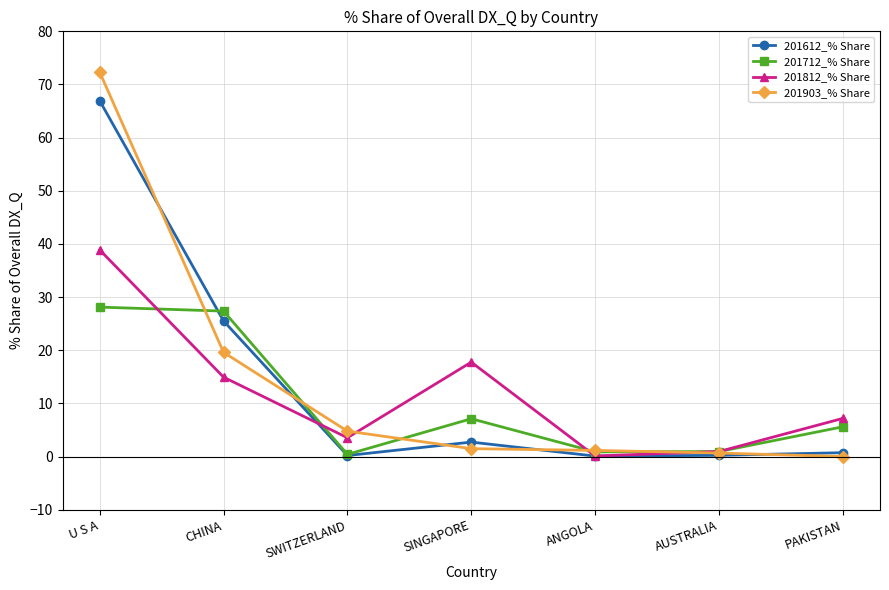

At which category is the sum across all series the highest?

U S A